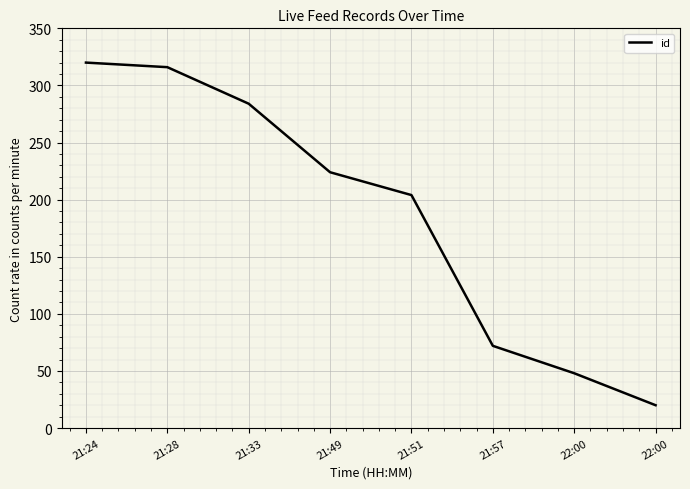

Rank the categories by value from highest to lowest.

21:24, 21:28, 21:33, 21:49, 21:51, 21:57, 22:00, 22:00